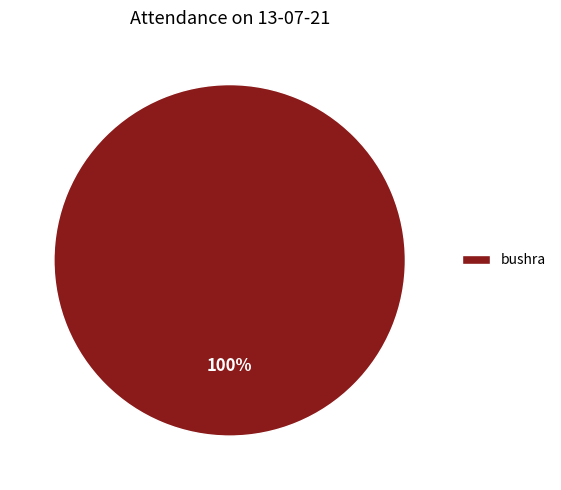

What is the majority slice?

bushra